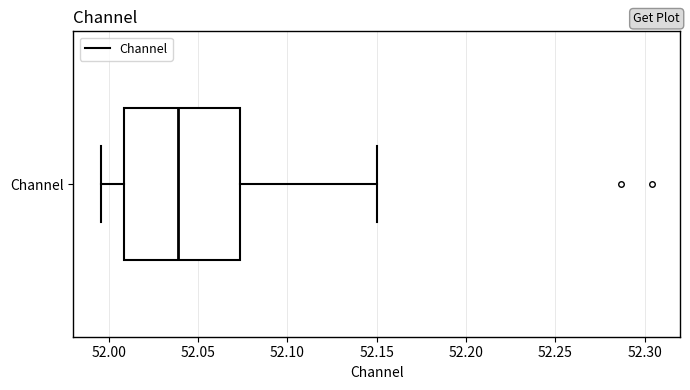

Where is the right edge of the box for Channel on the x-axis? The values are not printed on the chart, so give them approximately, as read against the axis.

52.075